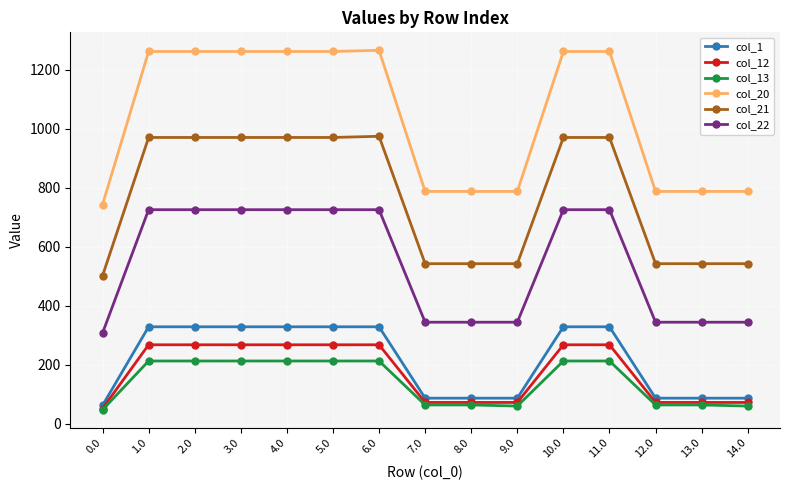

Which series has the largest total across all categories?

col_20